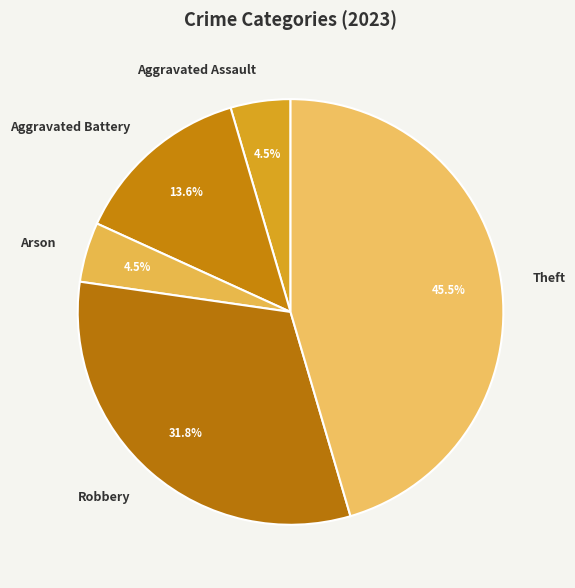

Which category has the biggest portion of the pie?

Theft